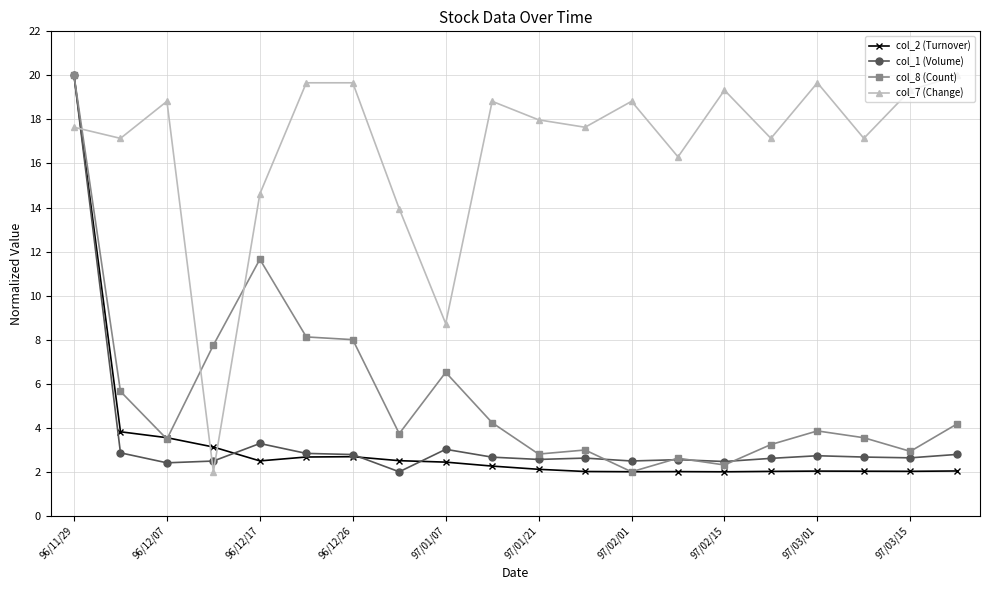

What is the value of the col_2 (Turnover) point at the 18th from the left?

2.0